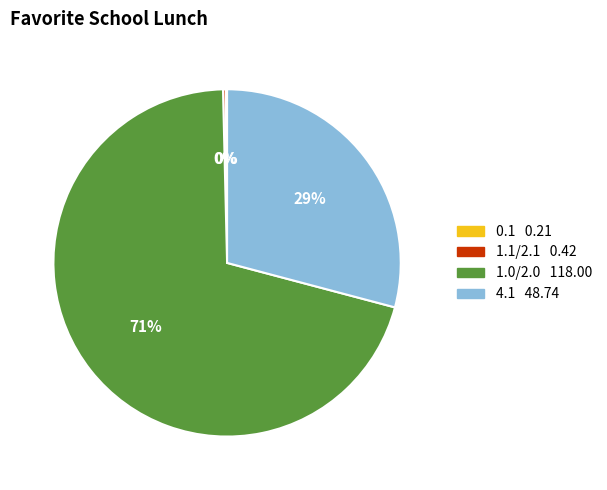

Is there a majority slice in this chart?

Yes